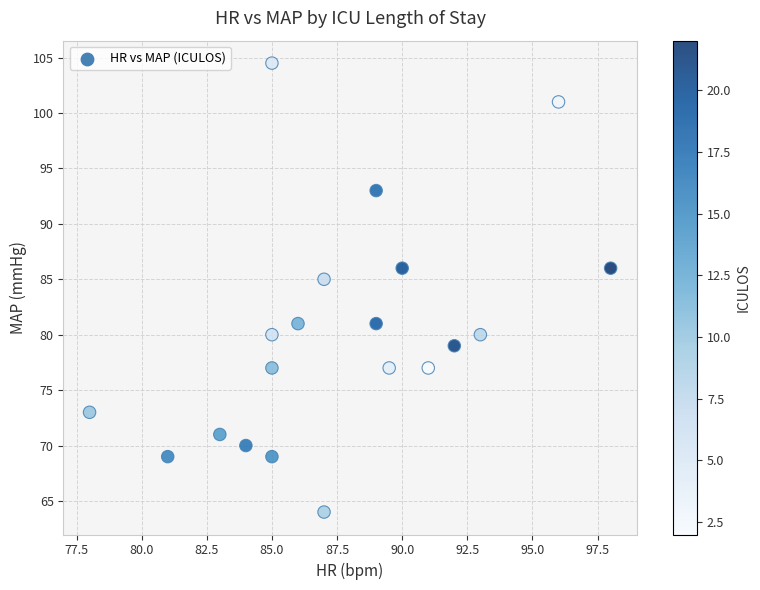

What Y value in the scatter plot is closest to 84?

85.0